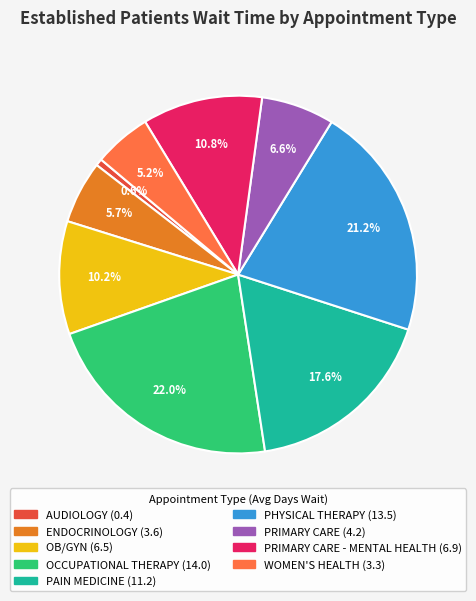

Is there any slice that represents more than half of the pie?

No